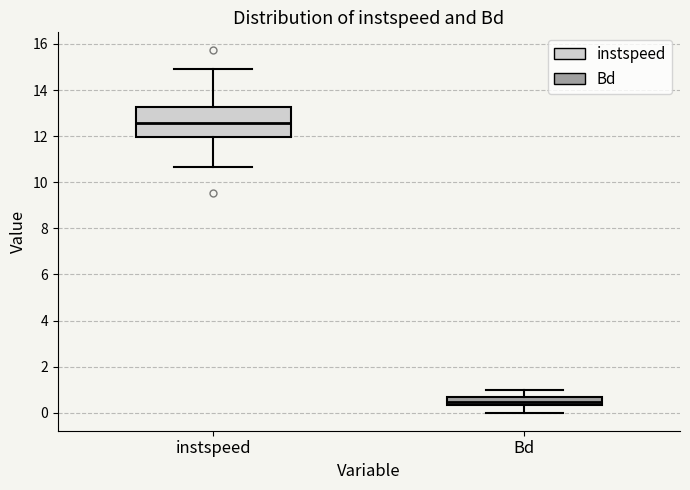

Which box's median line is the highest?

instspeed